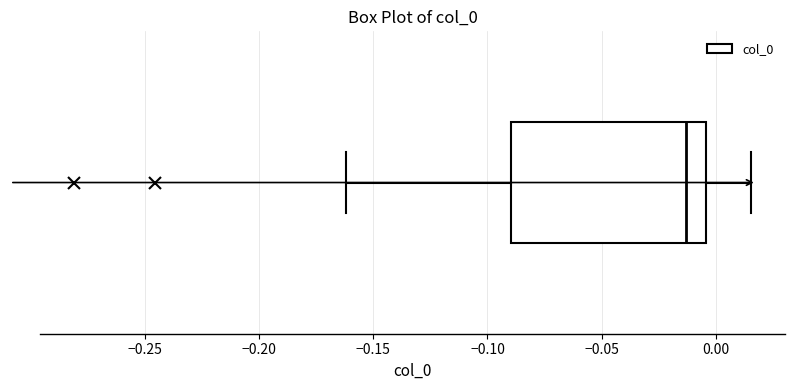

Transcribe this box plot: give where the median line is, the range the box spans, and where the two whiskers end, as read against the x-axis. The values are not printed on the chart, so give them approximately, as read against the axis.

median -0.015, box -0.090 to -0.005, whiskers -0.160 to 0.015